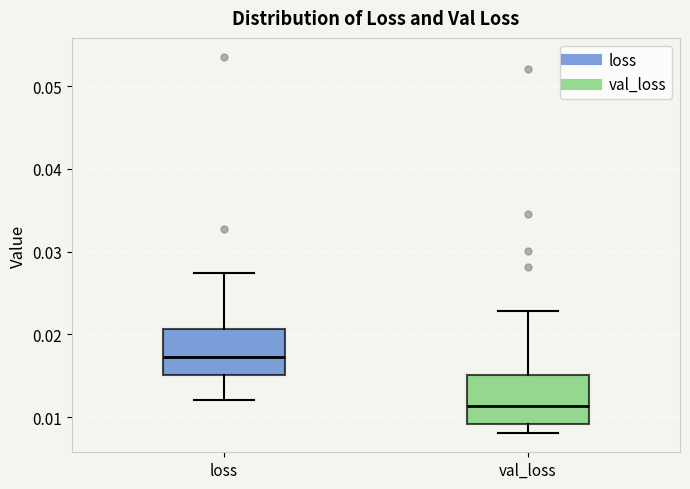

Where does the upper whisker of the box for val_loss end on the y-axis? The values are not printed on the chart, so give them approximately, as read against the axis.

0.023